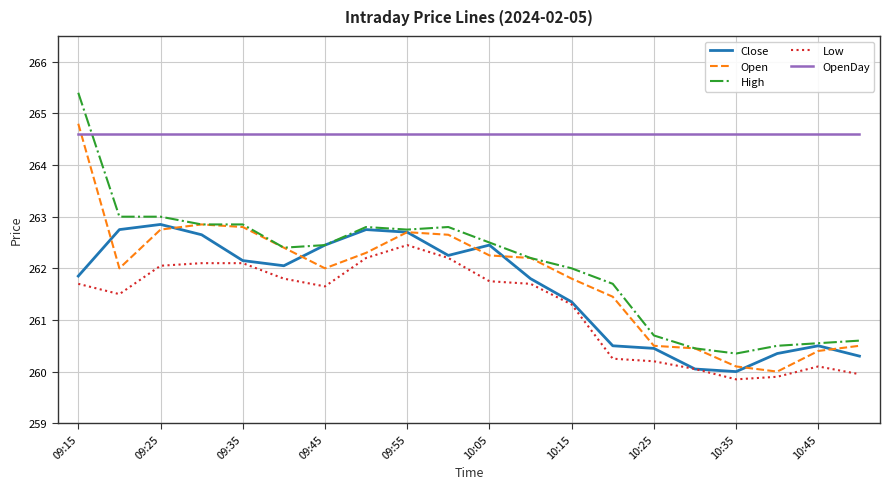

True or false: Low and High cross at least once.

False